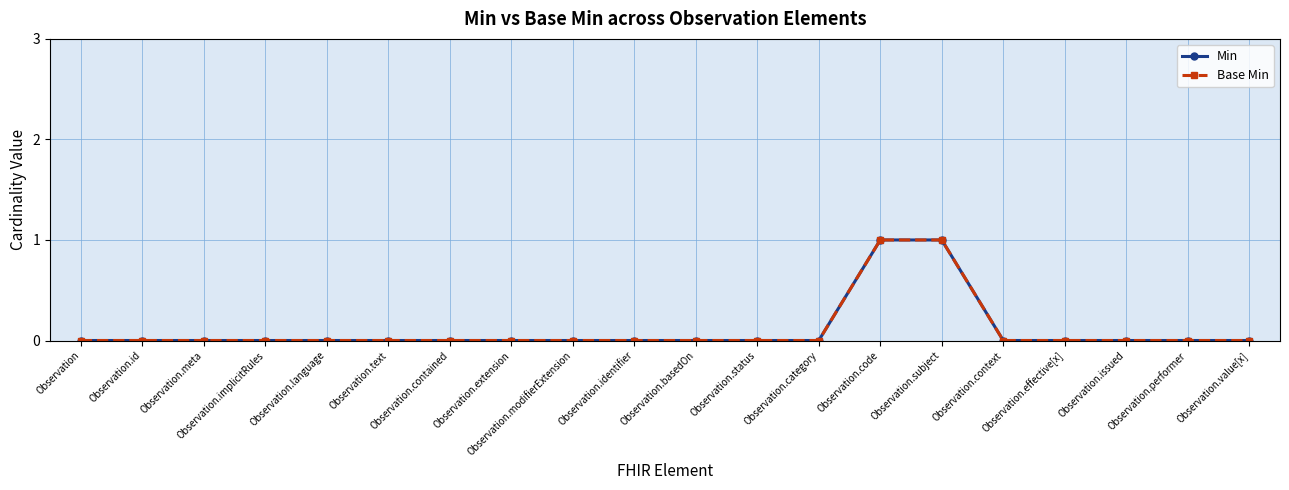

Does the chart have visible grid lines?

Yes